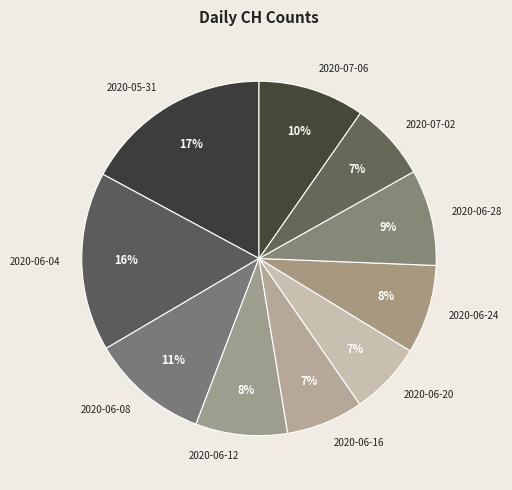

To the nearest percent, what percentage of the pie is 2020-06-16?

7%